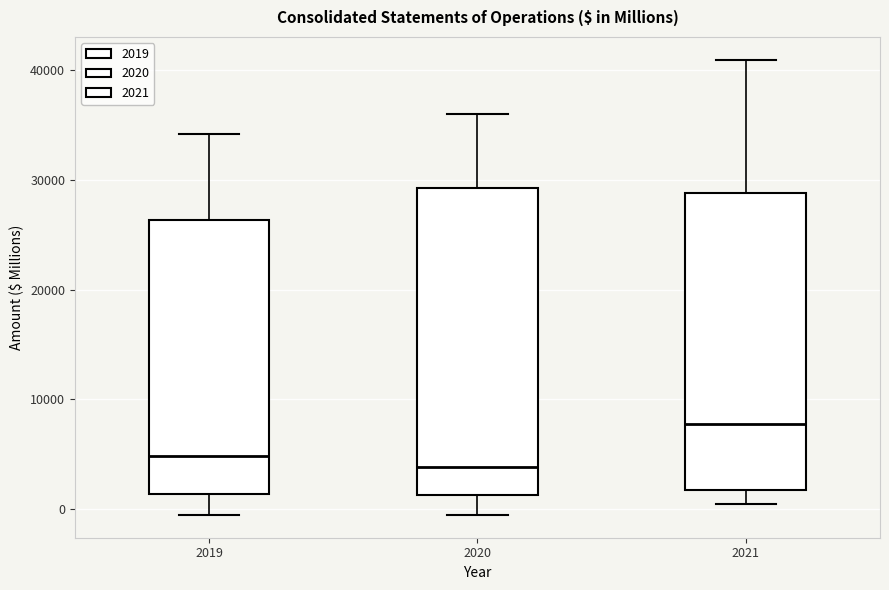

Reading left to right, transcribe this box plot: for each box, give where its median line is, the range the box spans, and where its two whiskers end, as read against the y-axis. The values are not printed on the chart, so give them approximately, as read against the axis.

2019: median 5000, box 1000 to 26000, whiskers -1000 to 34000
2020: median 4000, box 1000 to 29000, whiskers 0 to 36000
2021: median 8000, box 2000 to 29000, whiskers 0 to 41000